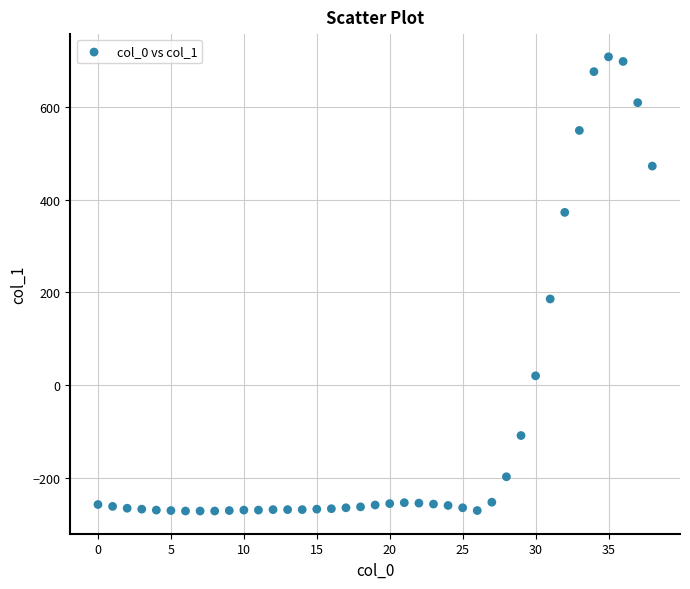

What Y value in the scatter plot is closest to 218?

186